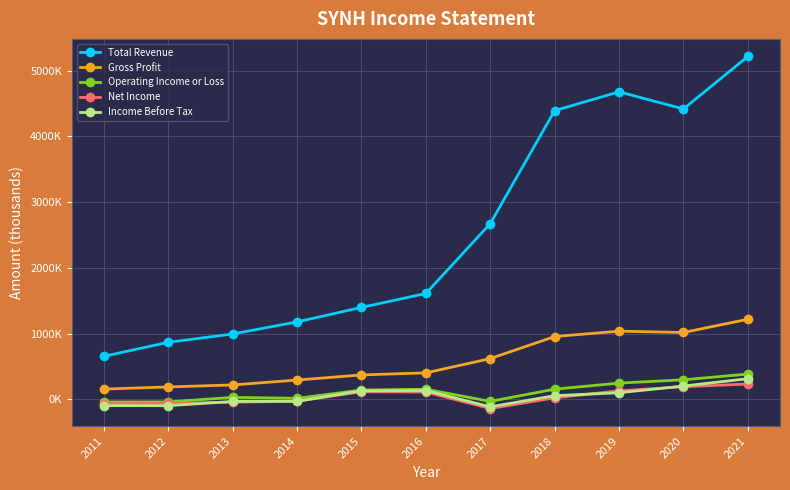

At how many categories does at least one series exceed 5143070?

1